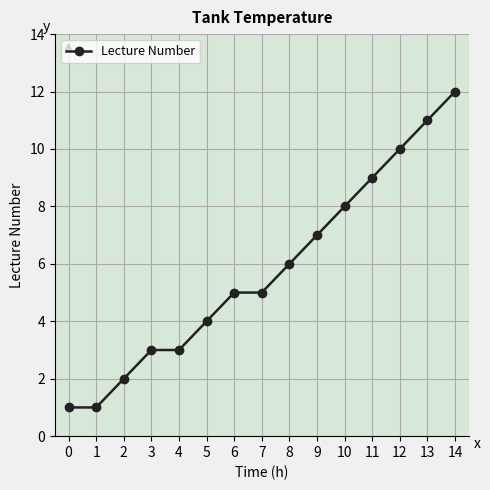

What is the ratio of the value at 7 to the value at 9?

0.7